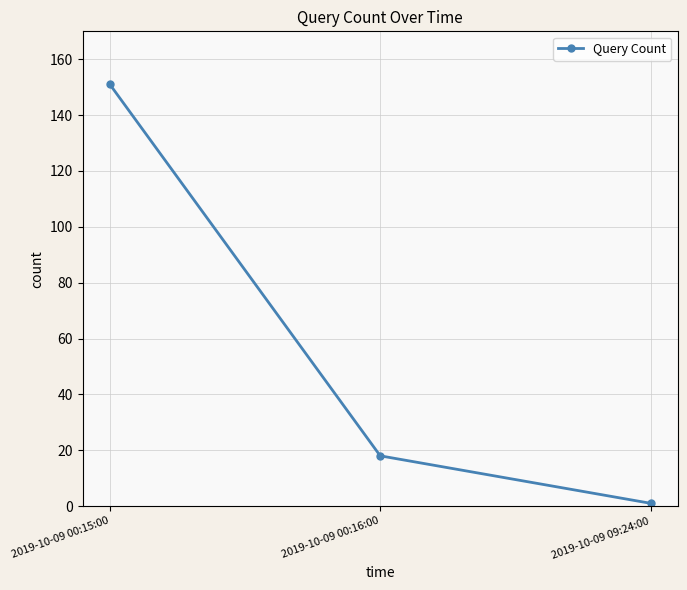

Which has a higher value, 2019-10-09 00:16:00 or 2019-10-09 00:15:00?

2019-10-09 00:15:00